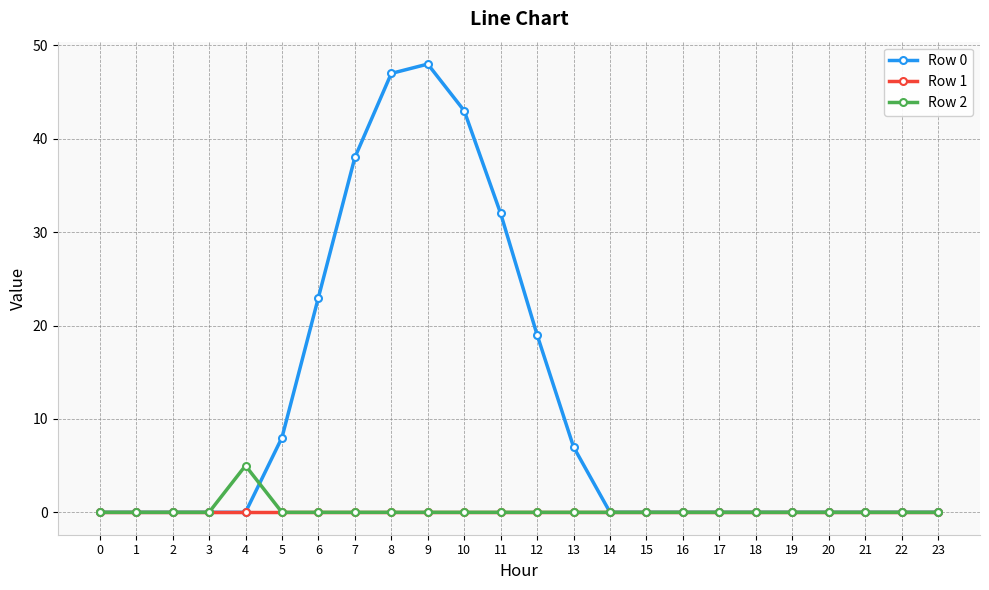

True or false: Row 2 has more than 0 interior local peaks.

True